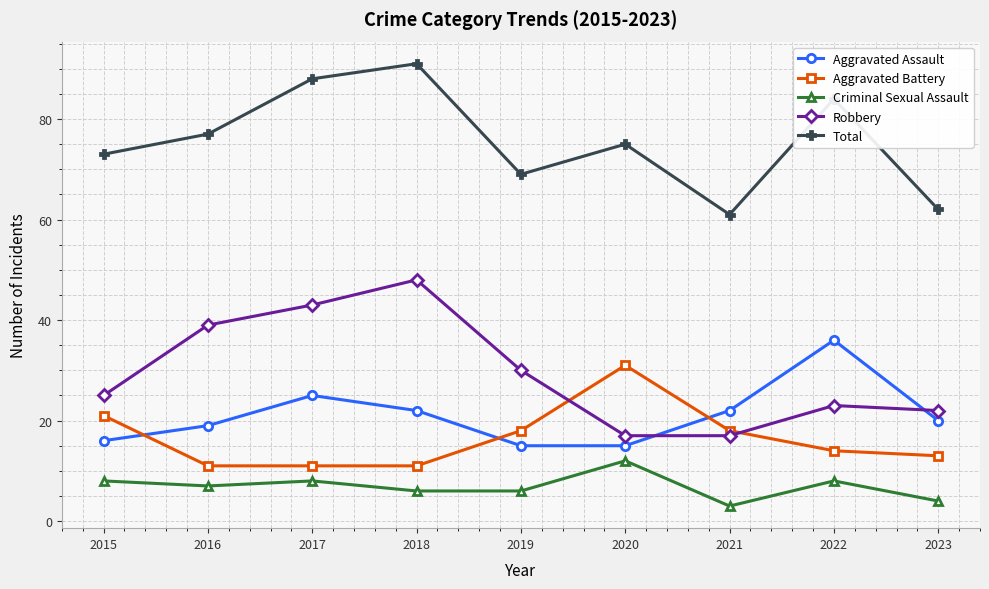

How many lines are shown in the chart?

5